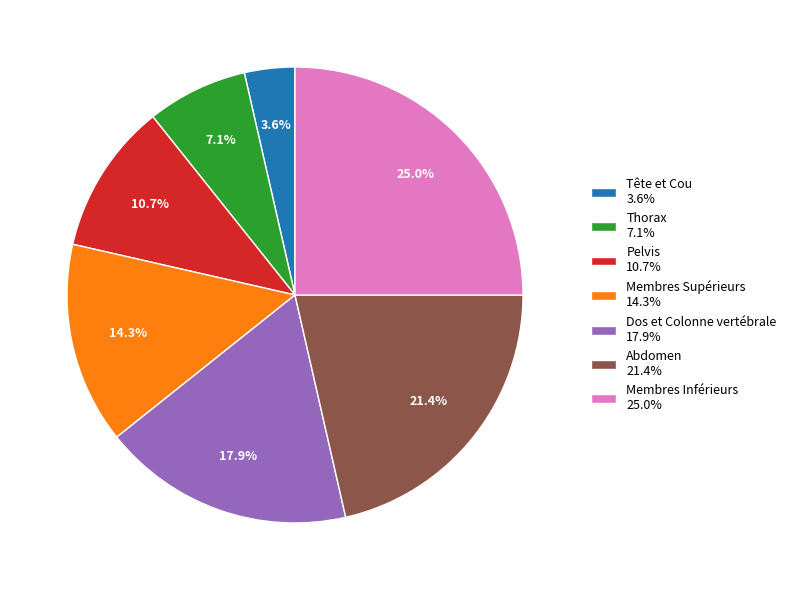

To the nearest percent, what is the average slice percentage?

14%